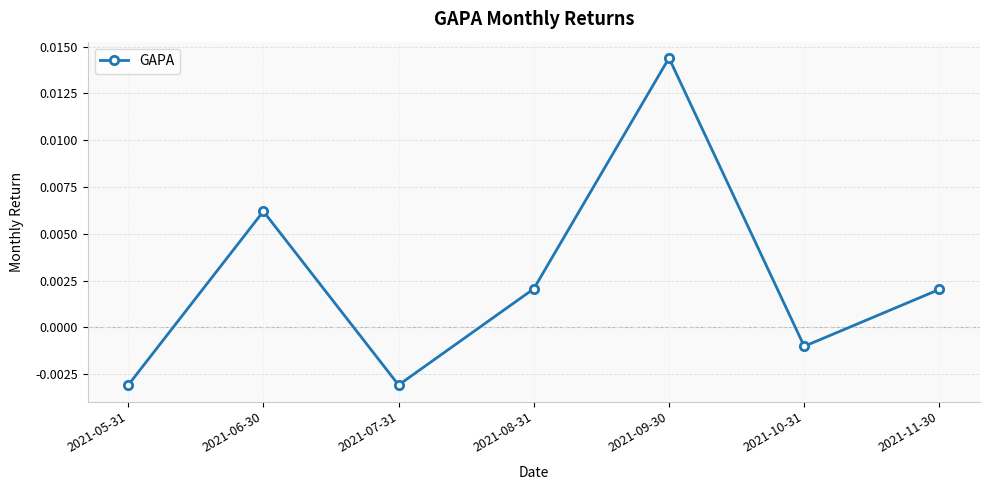

At which label does the data first exceed 0?

2021-06-30